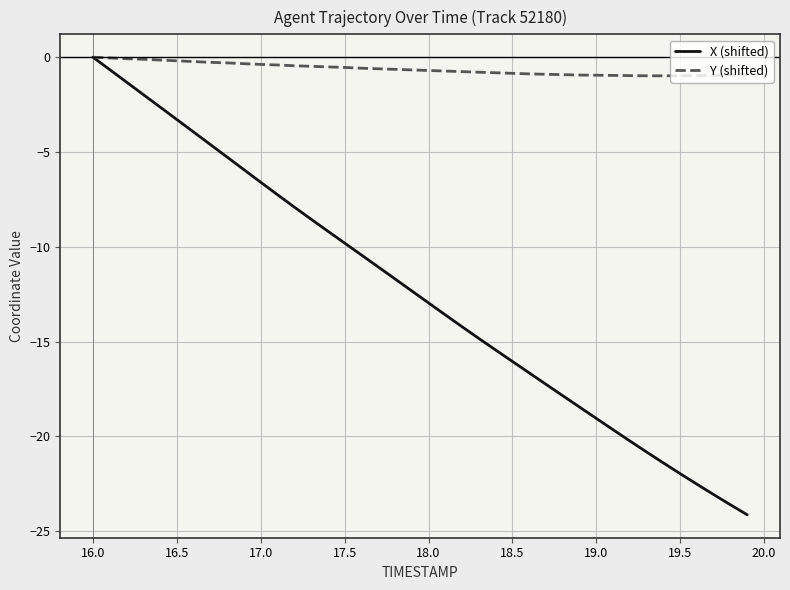

Is this an area chart (filled region under the line)?

No